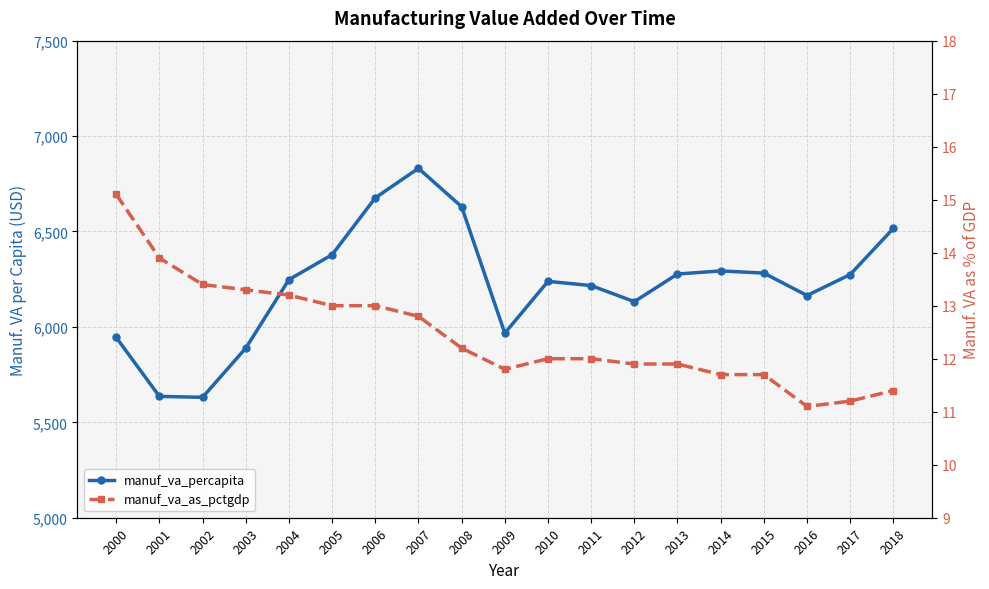

What is the value of the manuf_va_percapita point at the 10th from the left?

5967.3